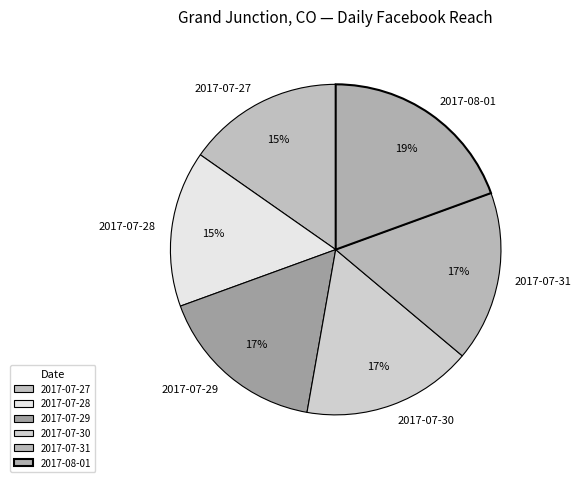

True or false: 2017-08-01 accounts for 10% of the total.

False